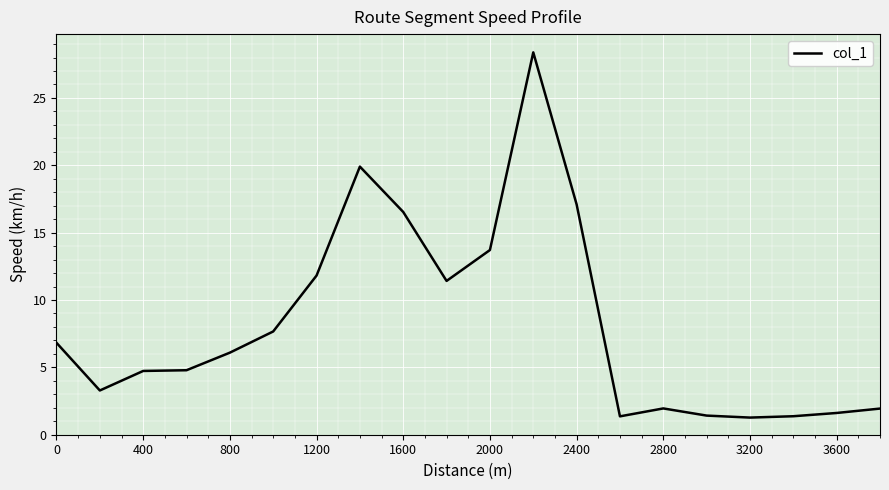

What is the maximum value shown in the chart?

28.4